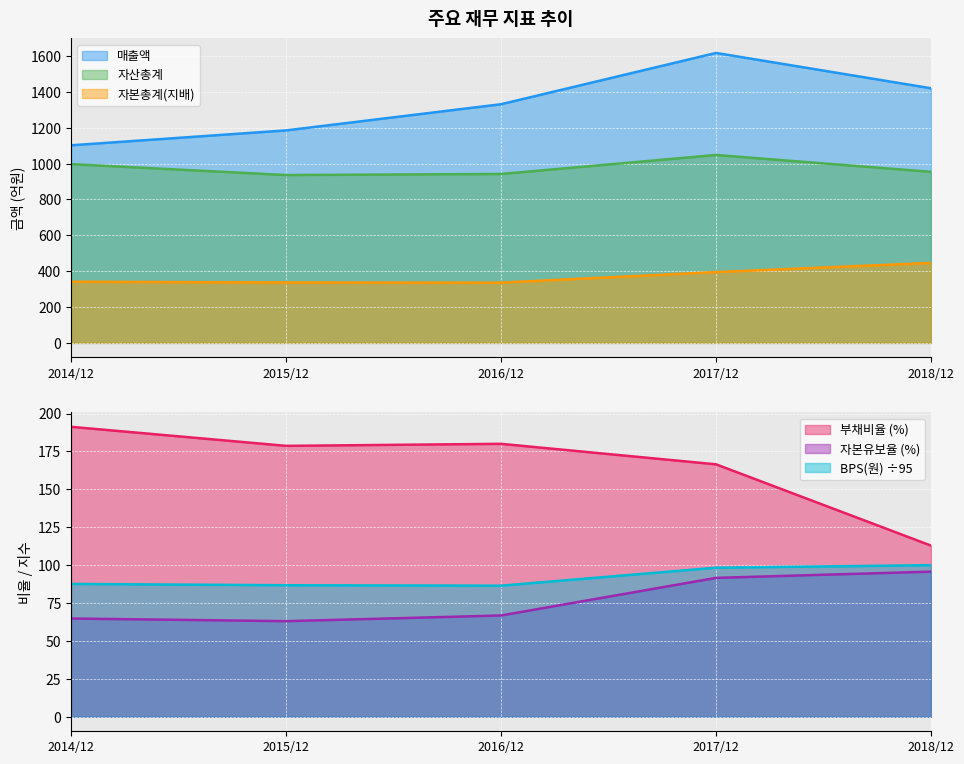

At how many categories does at least one series exceed 716?

5